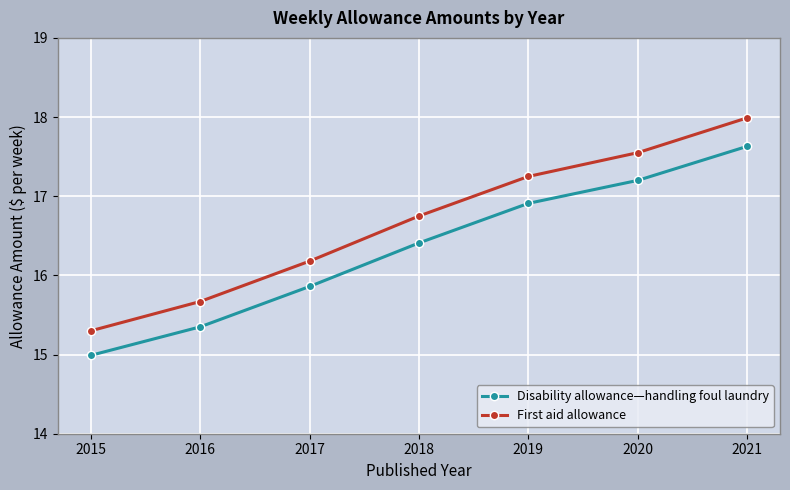

True or false: Disability allowance—handling foul laundry and First aid allowance cross at least once.

False